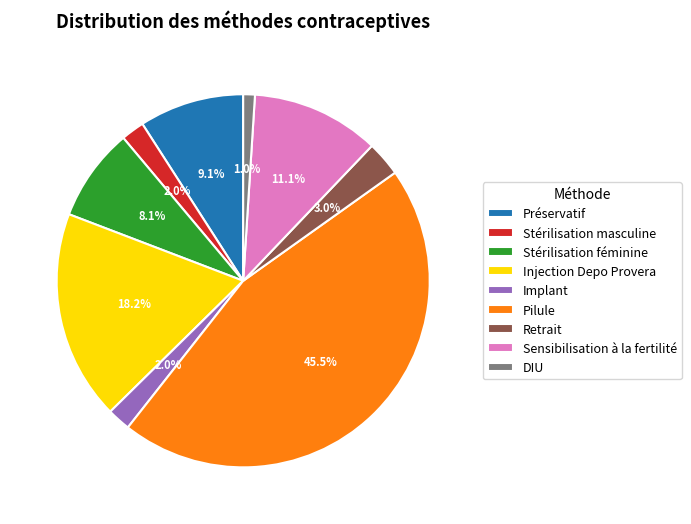

Does Stérilisation féminine represent more than half of the total?

No